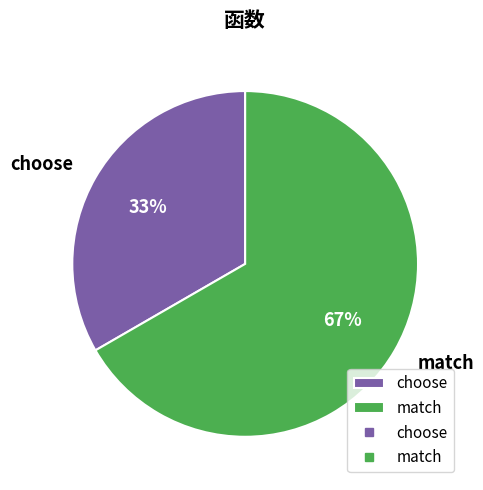

Do match and choose together represent more than half of the pie?

Yes